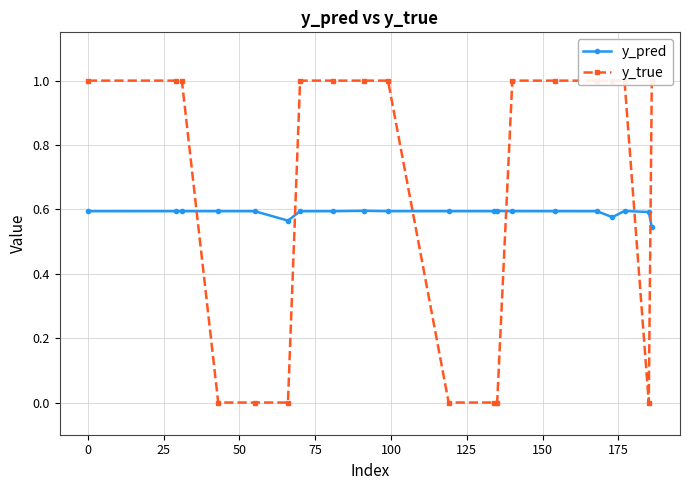

What are all the series names shown in the legend?

y_pred, y_true